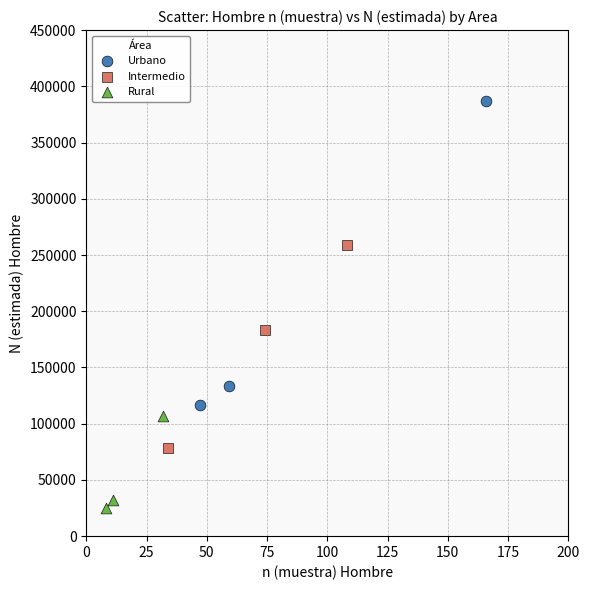

Which series has the largest Y range (max minus min)?

Urbano